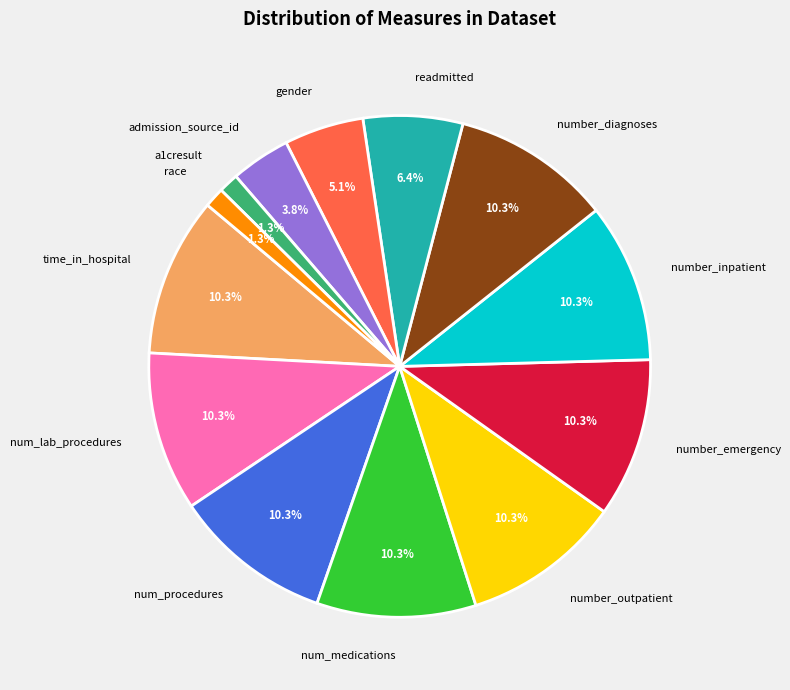

Is it true that num_procedures is 1% of the pie?

False